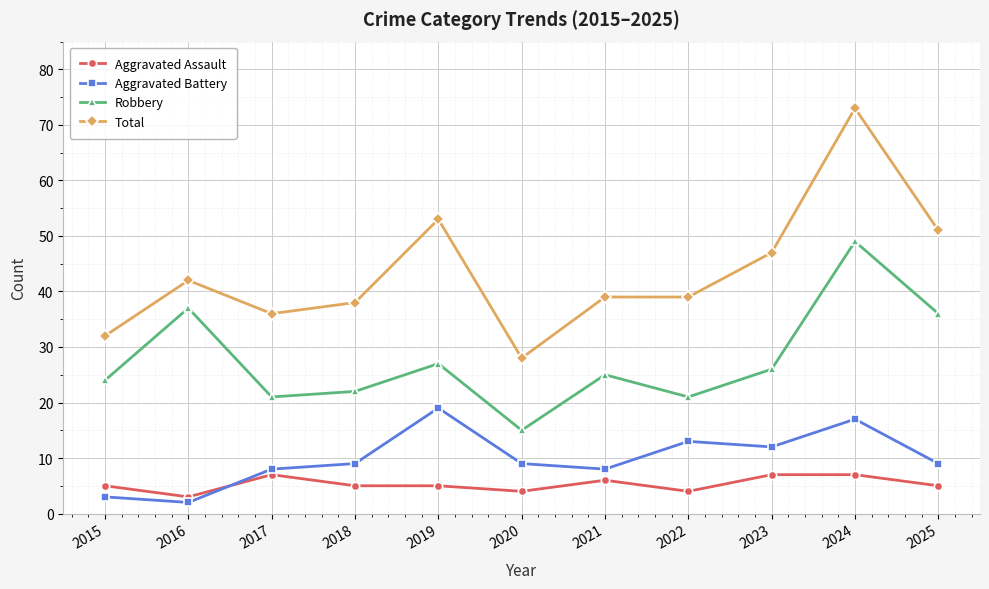

The value of Robbery at 2020 is 9. True or false?

False